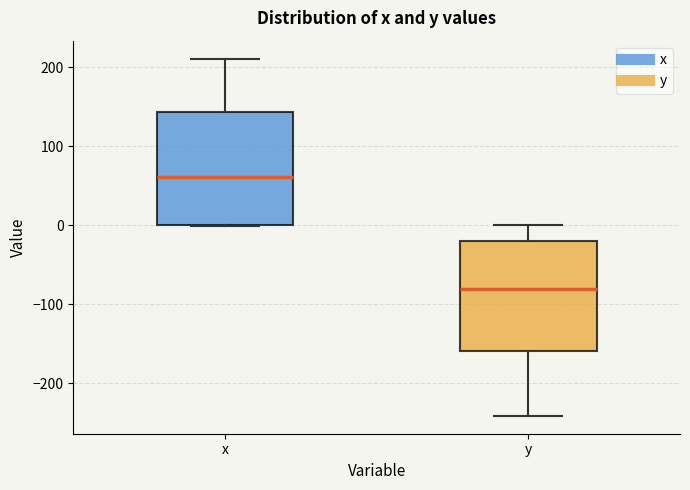

Which box has the highest median line?

x